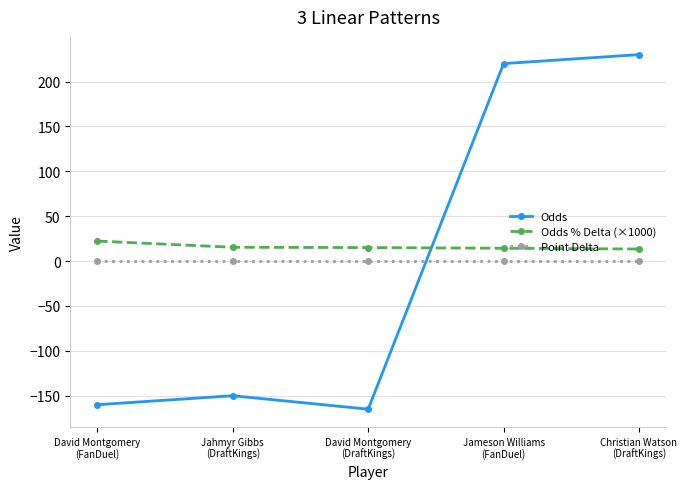

Where do Odds and Odds % Delta (×1000) first cross each other?

David Montgomery
(DraftKings) and Jameson Williams
(FanDuel)